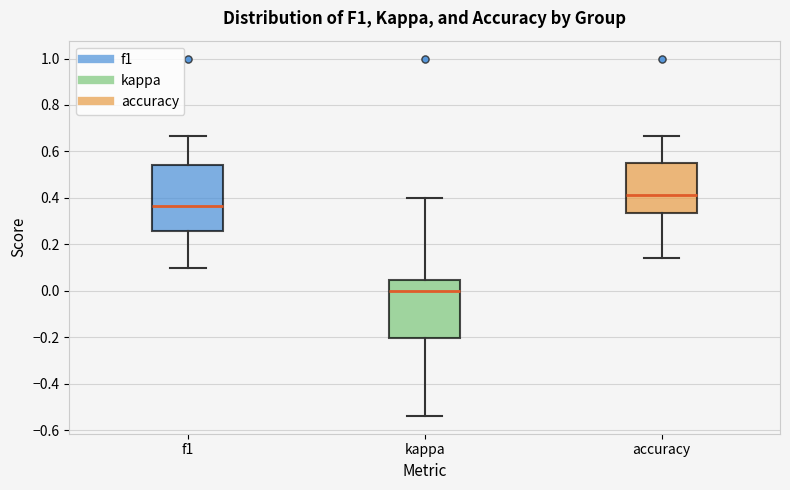

Reading left to right, read every box against the y-axis: the position of its median line, the range the box covers, and the ends of its whiskers. The values are not printed on the chart, so give them approximately, as read against the axis.

f1: median 0.36, box 0.26 to 0.54, whiskers 0.10 to 0.66
kappa: median 0.00, box -0.20 to 0.04, whiskers -0.54 to 0.40
accuracy: median 0.42, box 0.34 to 0.54, whiskers 0.14 to 0.66